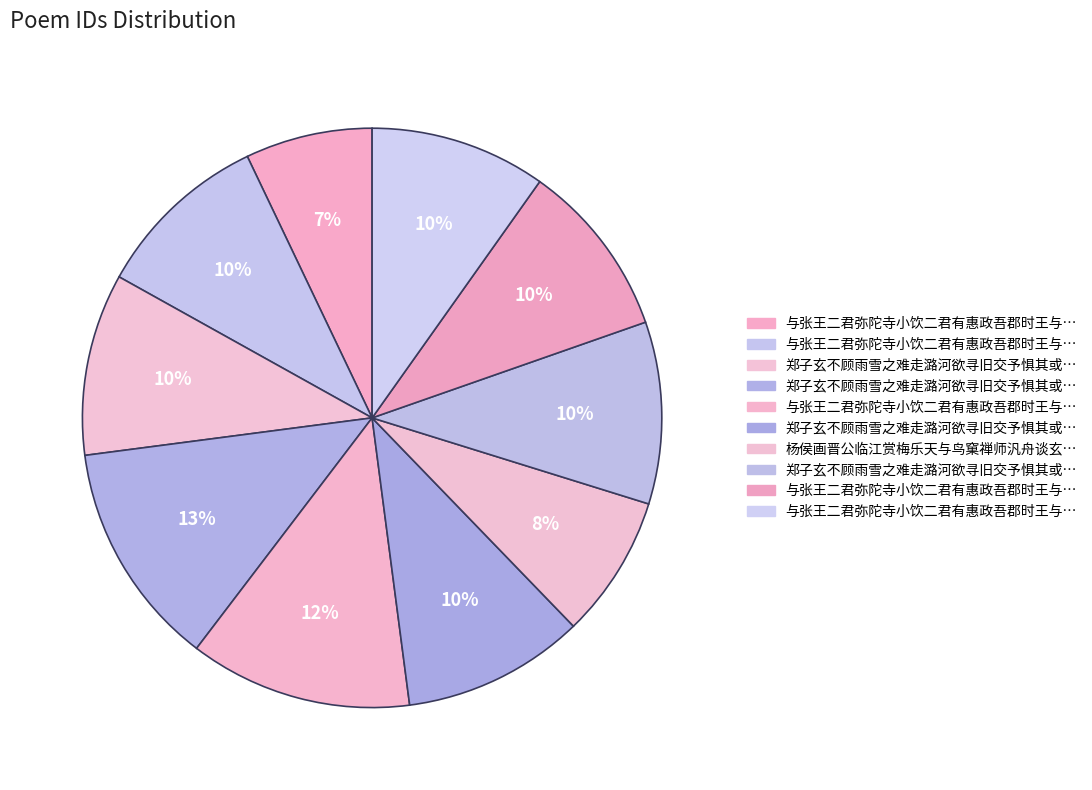

Count the number of slices in the pie.

10